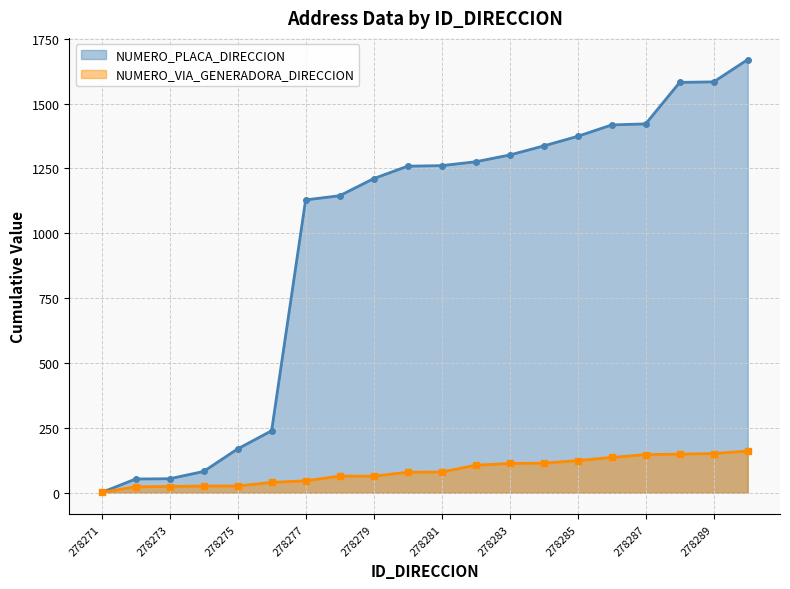

Which series has the largest total across all categories?

NUMERO_PLACA_DIRECCION